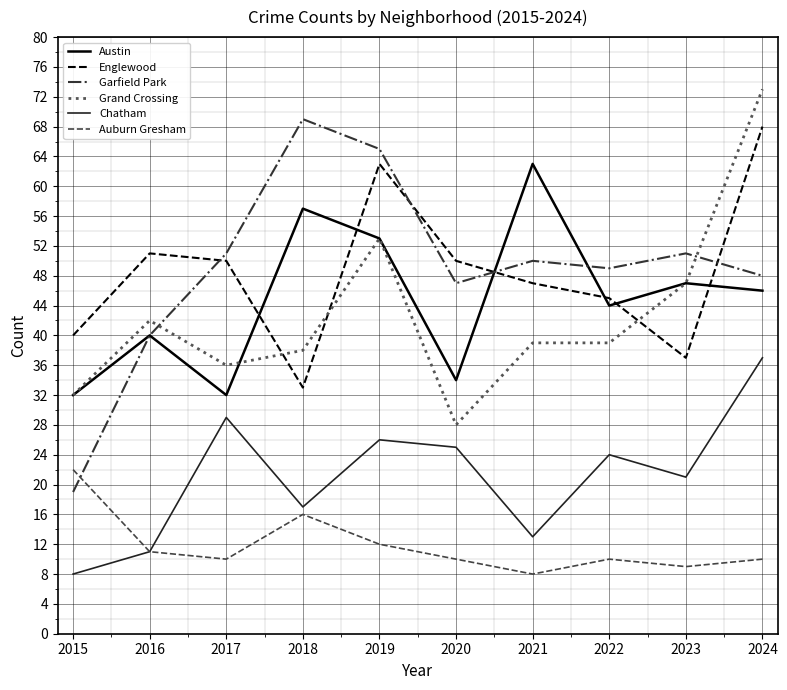

List the series in order of their peak value, lowest first.

Auburn Gresham, Chatham, Austin, Englewood, Garfield Park, Grand Crossing